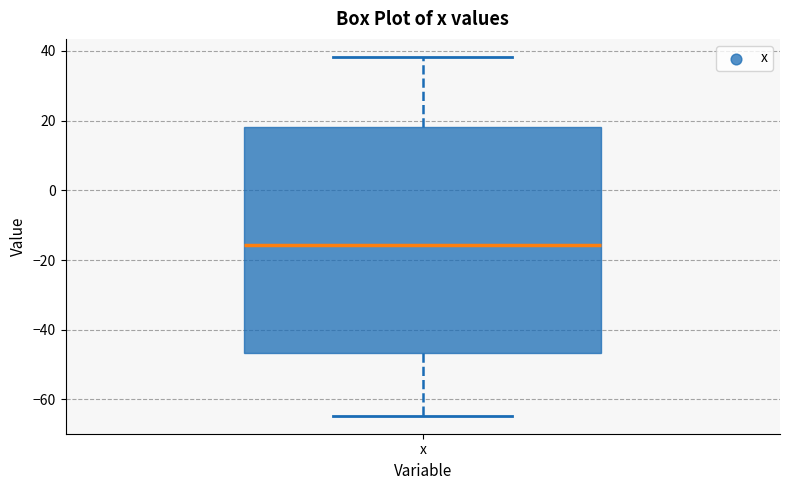

Transcribe this box plot: give where the median line is, the range the box spans, and where the two whiskers end, as read against the y-axis. The values are not printed on the chart, so give them approximately, as read against the axis.

median -16, box -46 to 18, whiskers -64 to 38